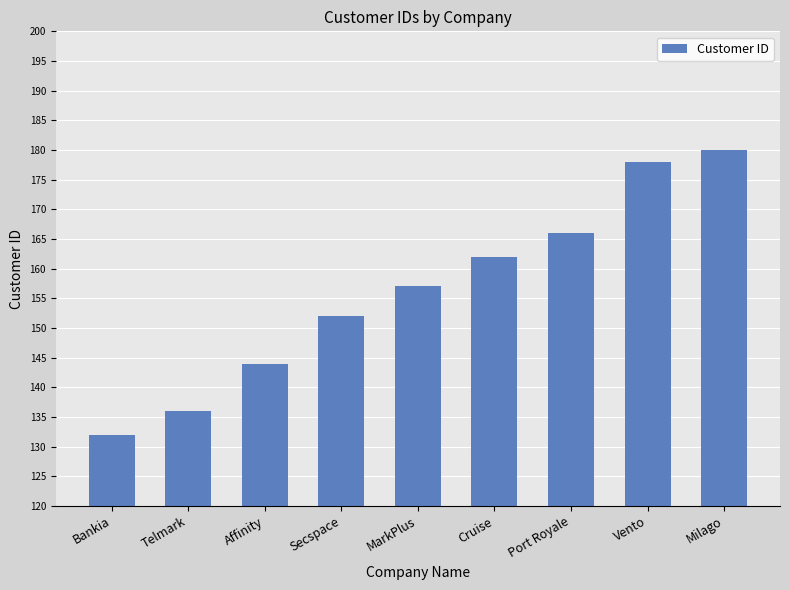

Approximately how many times larger is the value at Affinity compared to Vento?

0.8